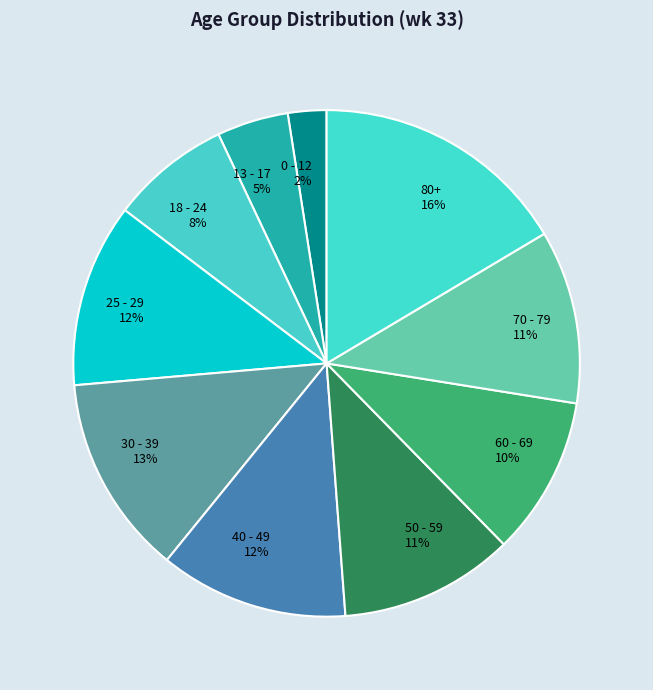

What is the ratio of the value at 60 - 69 to the value at 70 - 79?

0.9